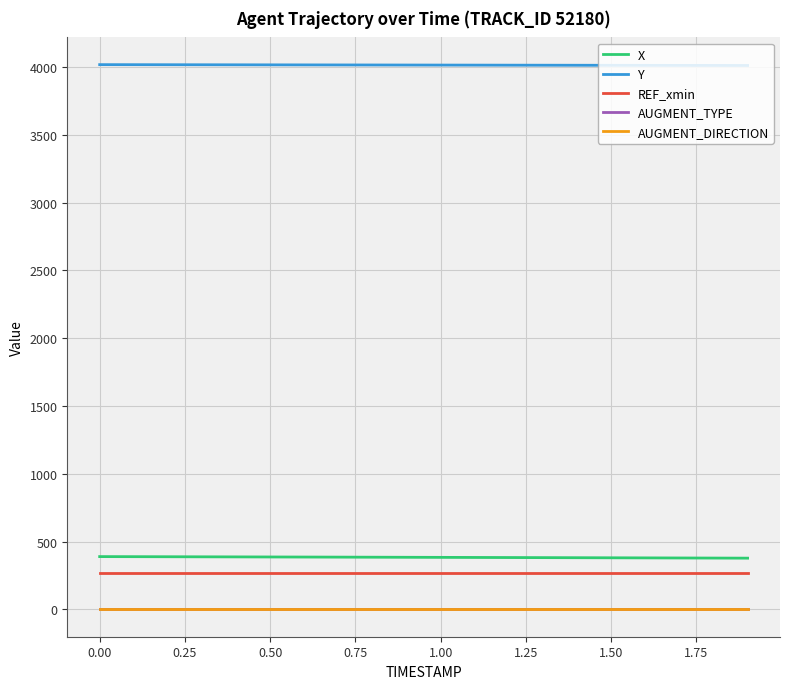

Is this an area chart (filled region under the line)?

No